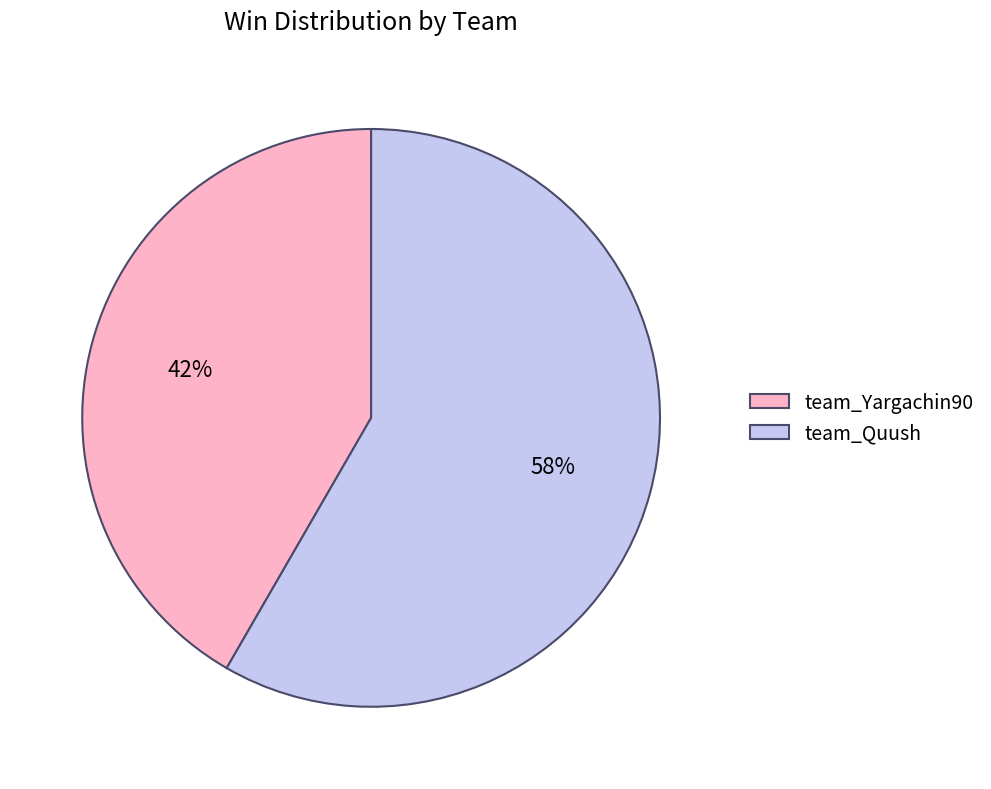

Does any single category account for the majority?

Yes